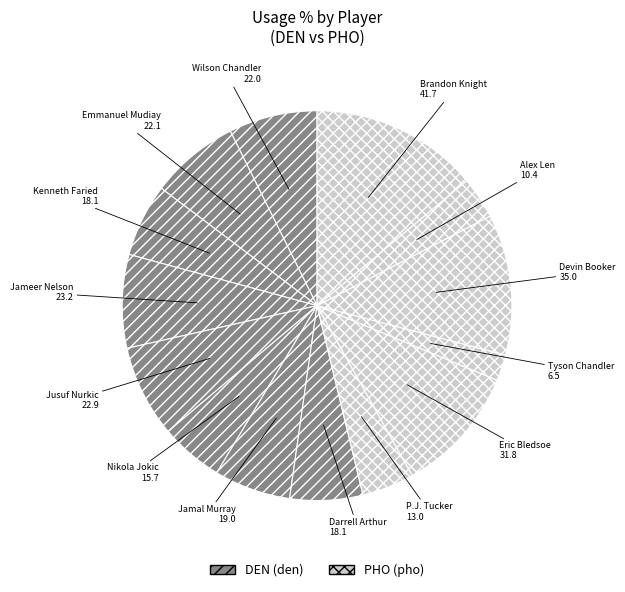

How many segments does this pie chart have?

14